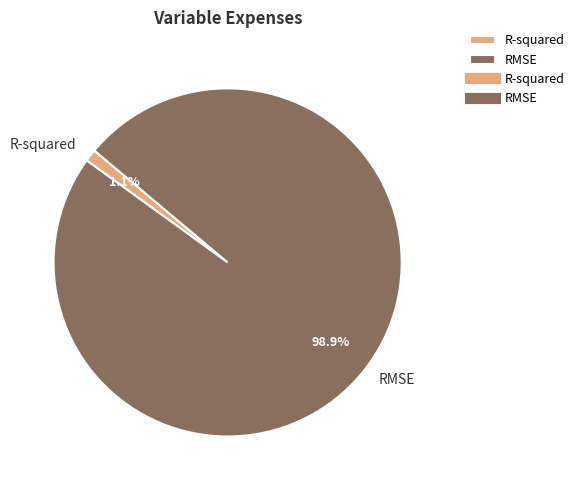

What percentage is NOT represented by R-squared?

98.9%